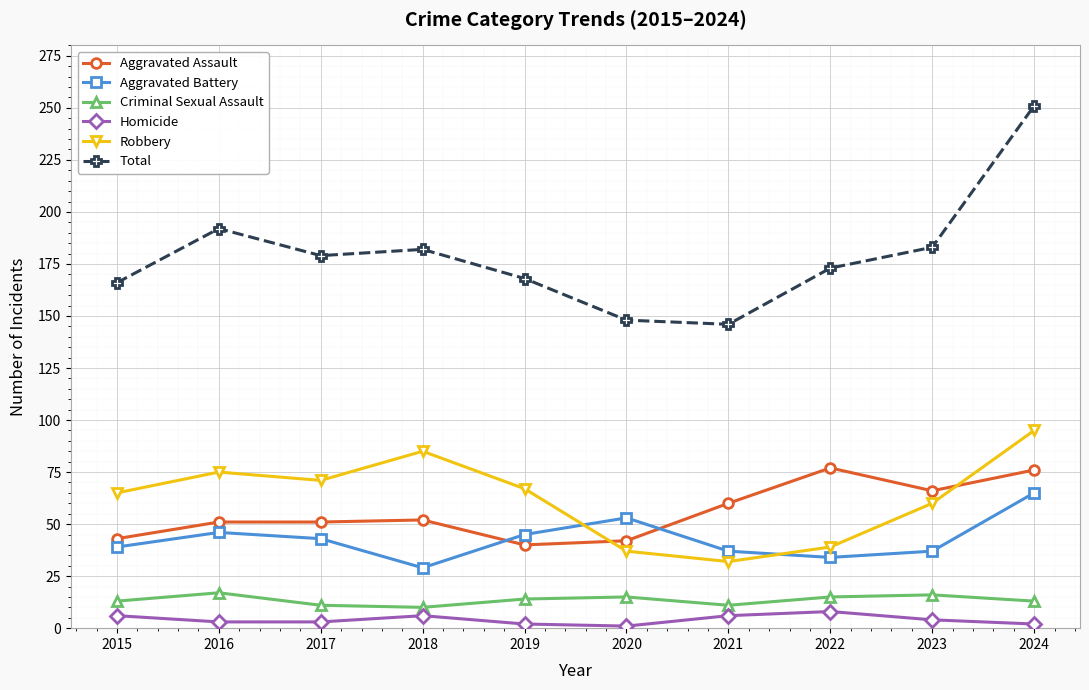

What is the maximum value shown in the chart?

251